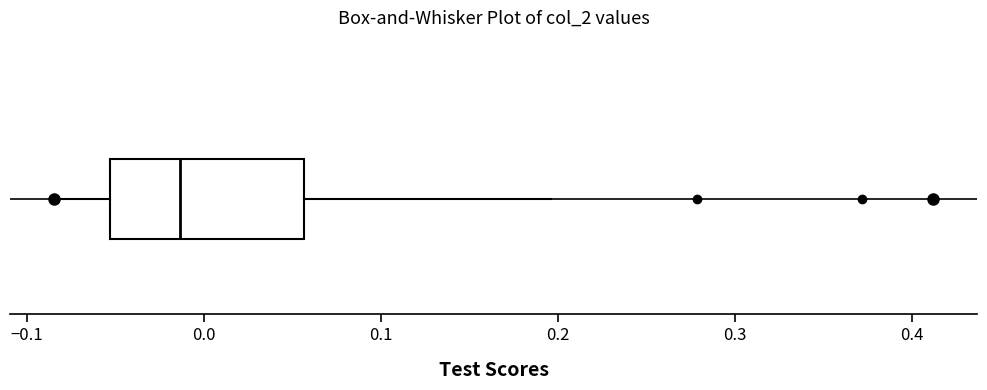

Where does the left whisker of the box end on the x-axis? The values are not printed on the chart, so give them approximately, as read against the axis.

-0.08